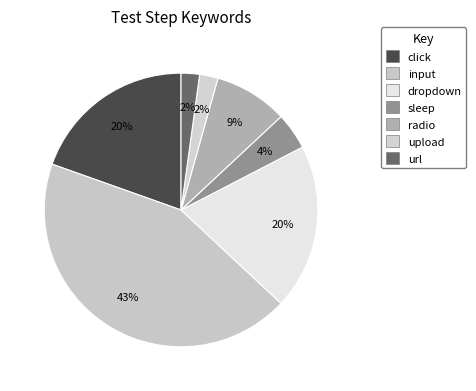

To the nearest percent, what portion does url represent?

2%